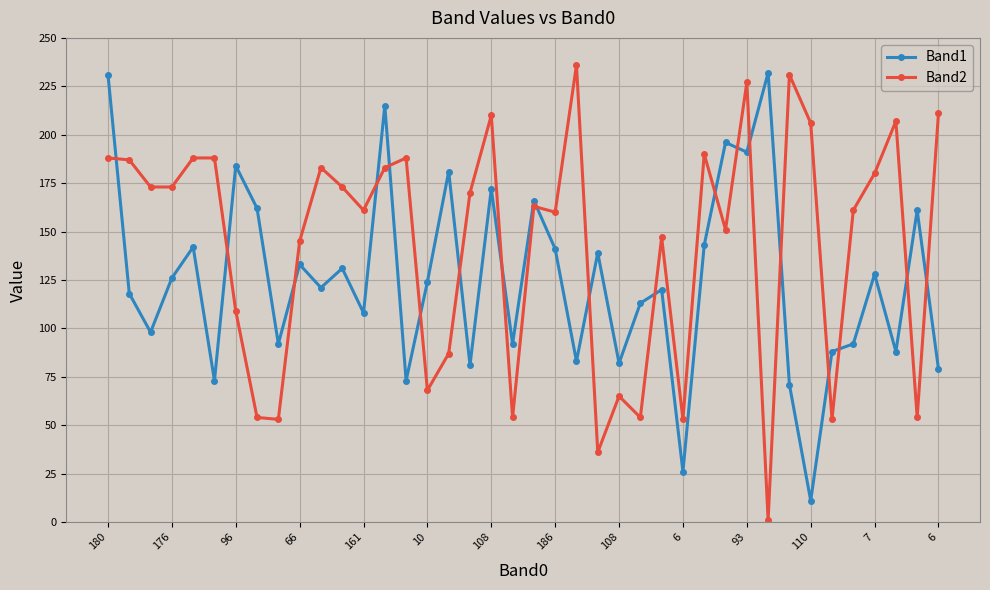

True or false: Band2 and Band1 cross at least once.

True